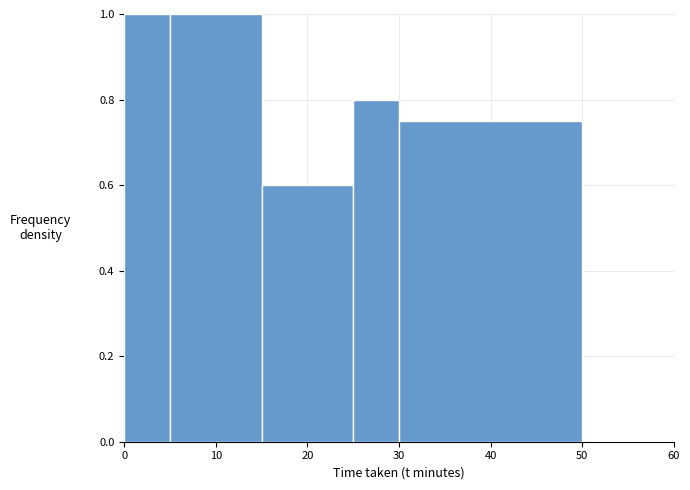

How tall is the bar that spans 0 to 5 on the x-axis? The values are not printed on the chart, so give them approximately, as read against the axis.

1.00